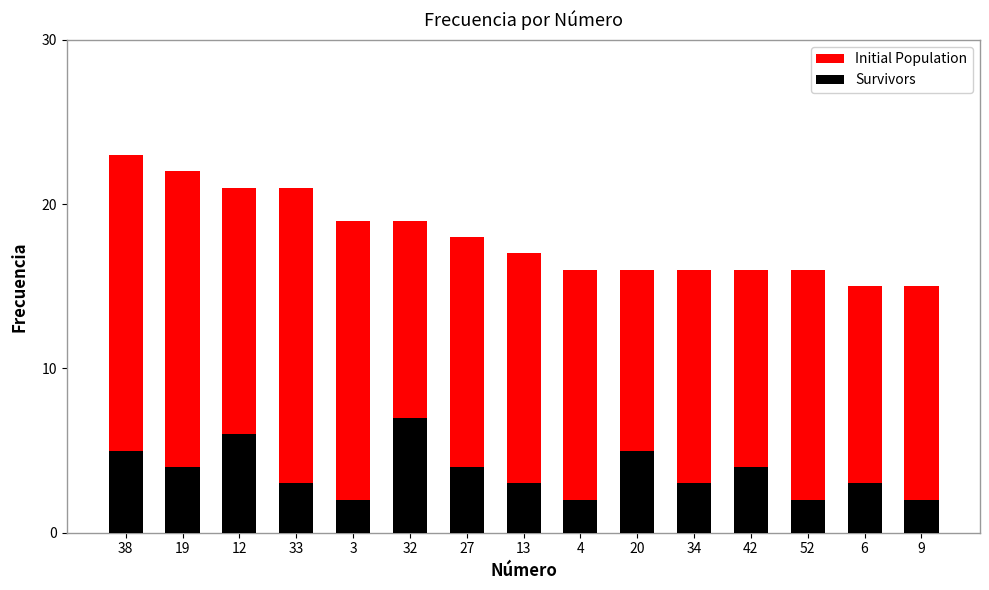

What are all the series names shown in the legend?

Initial Population, Survivors